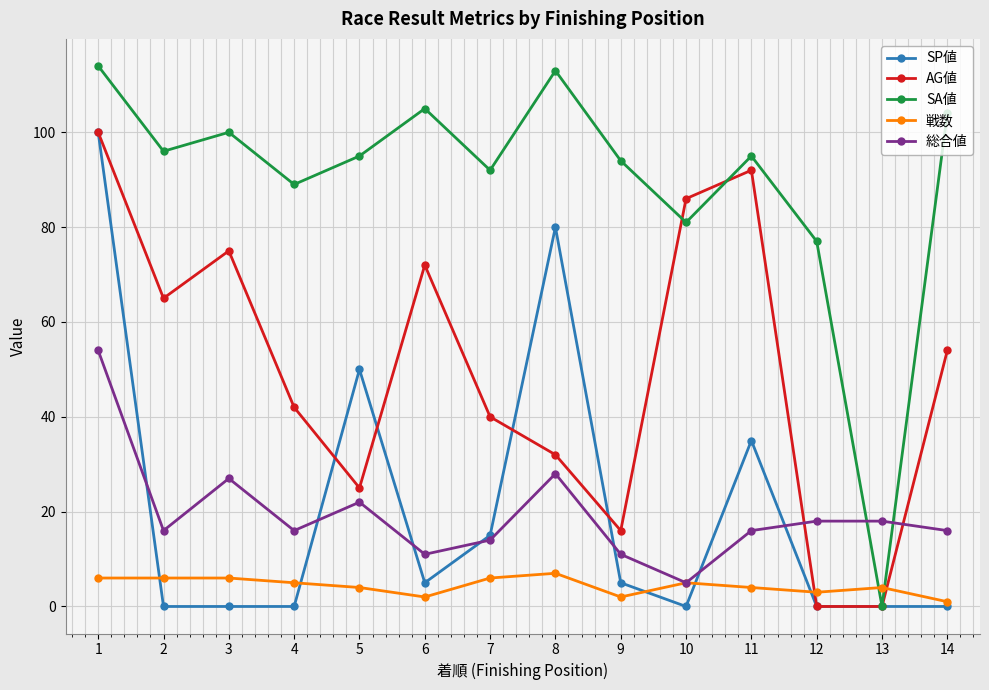

Where does the AG値 series first go above 54?

1